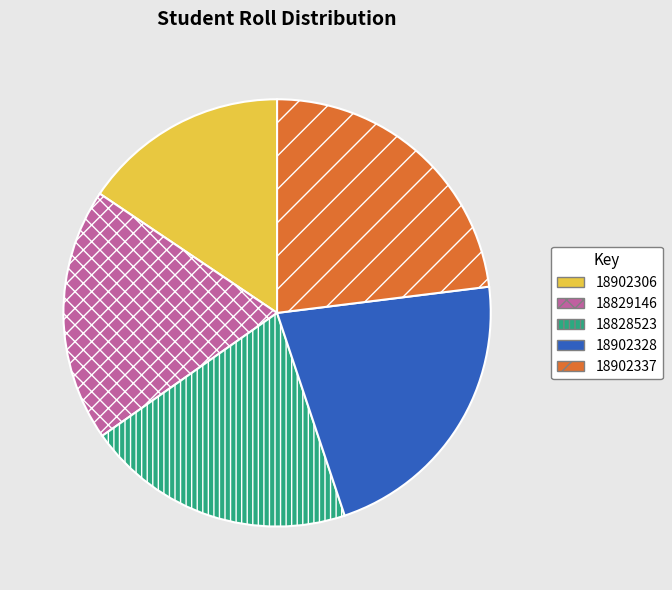

How many segments does this pie chart have?

5